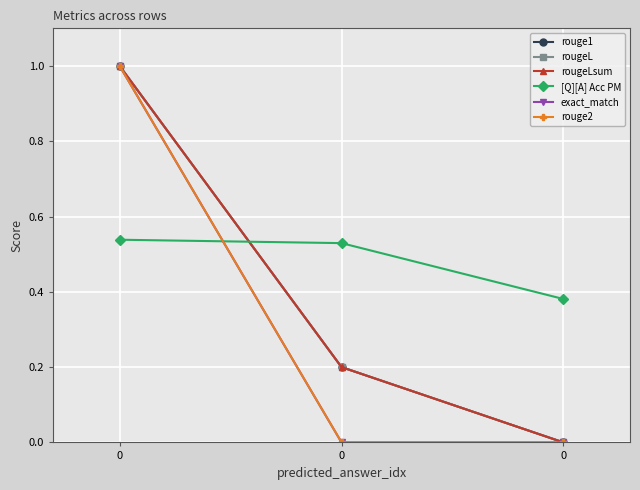

Does the chart have visible grid lines?

Yes